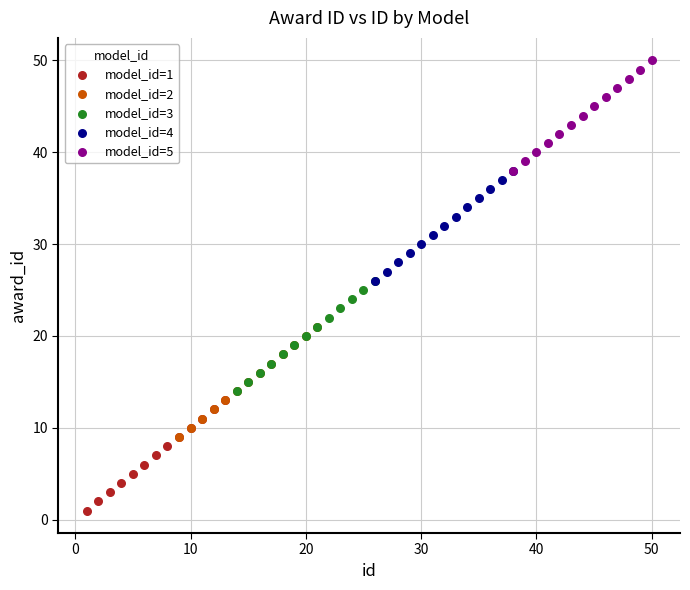

Which series contains the lowest Y value?

model_id=1